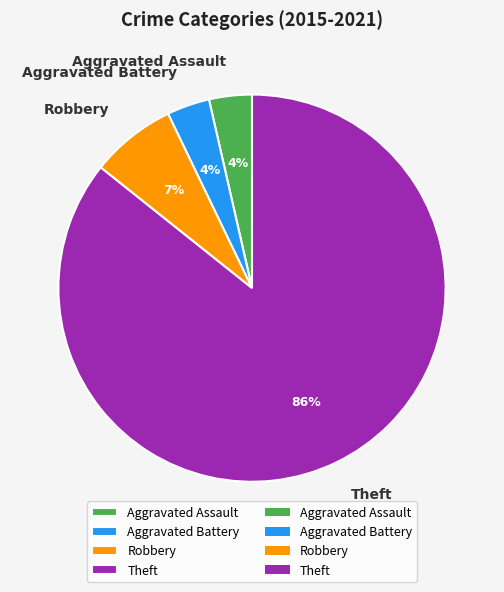

To the nearest percent, what is the average slice percentage?

25%